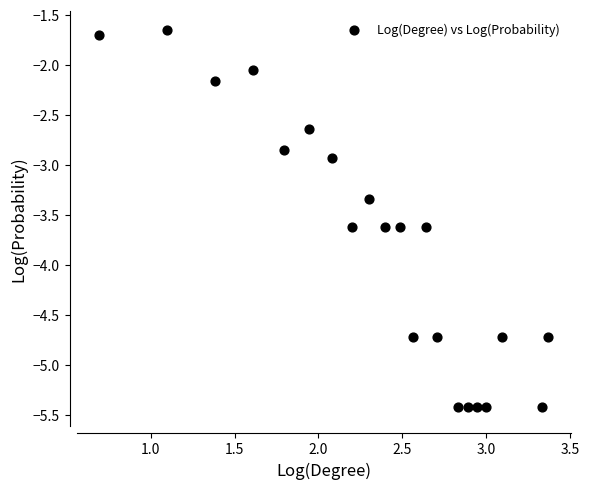

What is the range of Y values (max minus min)?

3.8